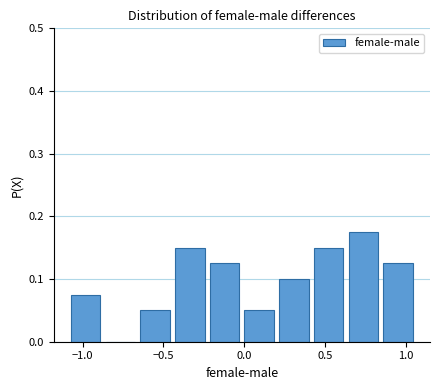

How tall is the bar that spans -0.25 to 0.00 on the x-axis? Neither the bar edges nor the heights are printed on the chart, so give them approximately, as read against the axes.

0.13